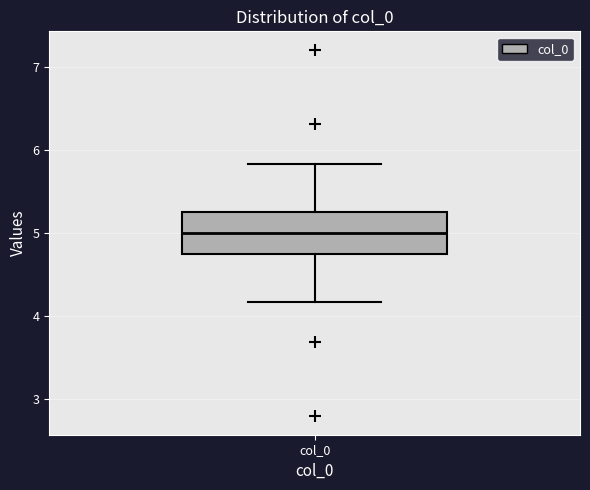

Read this box plot against the y-axis: the position of the median line, the range covered by the box, and the ends of both whiskers. The values are not printed on the chart, so give them approximately, as read against the axis.

median 5.0, box 4.8 to 5.2, whiskers 4.2 to 5.8